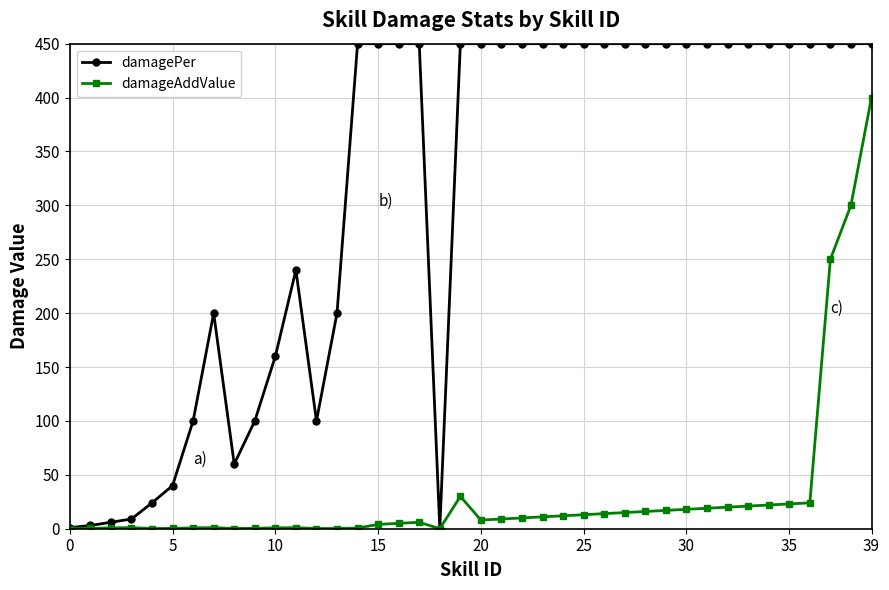

Which series has the largest total across all categories?

damagePer